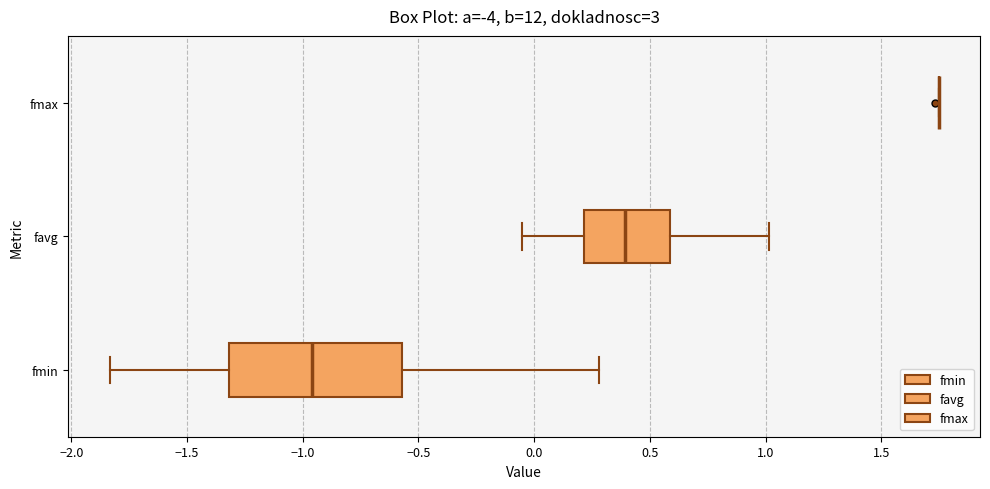

Which box is the widest, from its left edge to its right edge?

fmin